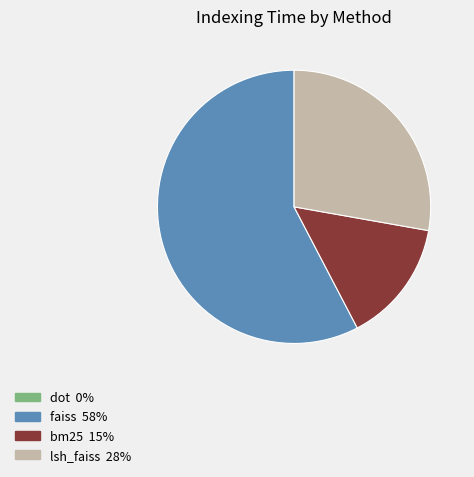

Does any single category account for the majority?

Yes